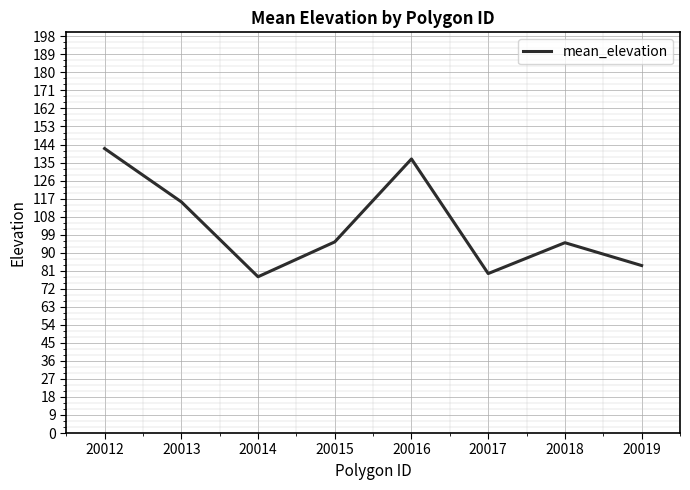

True or false: the data has more than 0 interior local peaks.

True